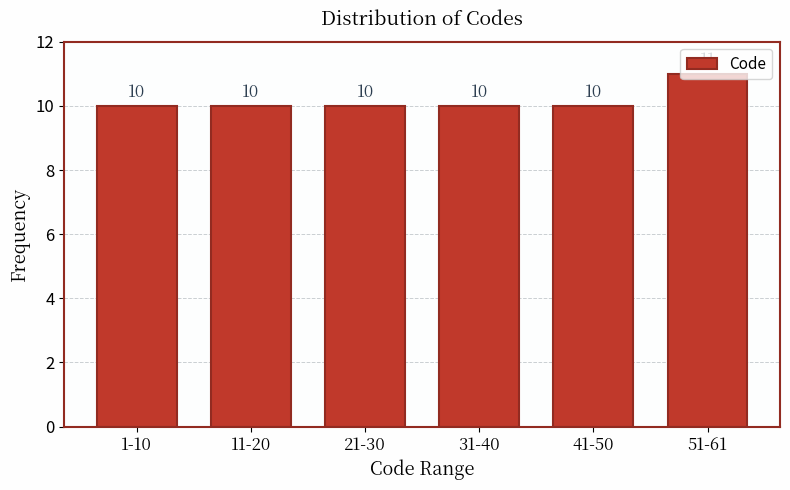

What is the maximum value shown in the chart?

11